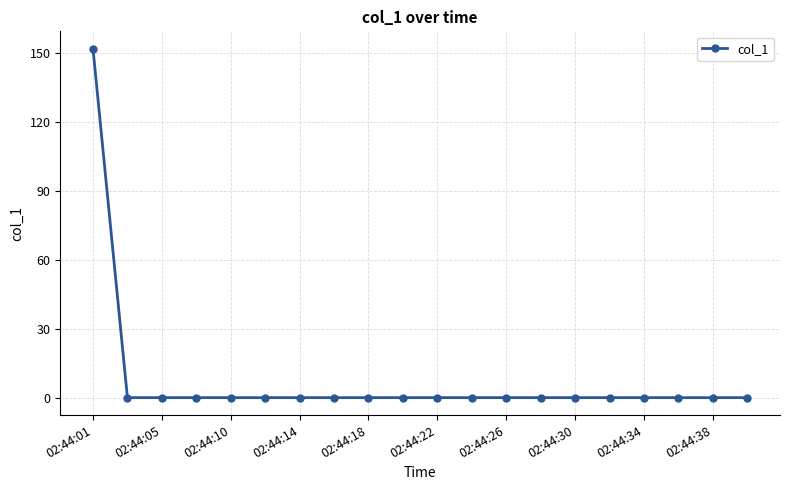

What is the sum of all values?

151.8